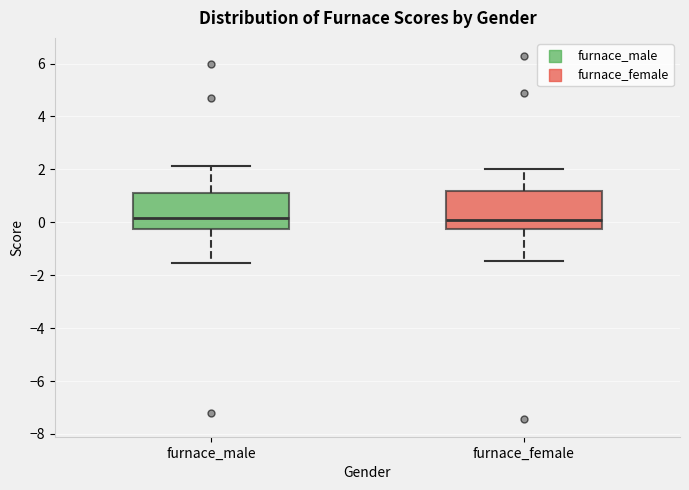

Reading left to right, transcribe this box plot: for each box, give where its median line is, the range the box spans, and where its two whiskers end, as read against the y-axis. The values are not printed on the chart, so give them approximately, as read against the axis.

furnace_male: median 0.2, box -0.2 to 1.2, whiskers -1.6 to 2.2
furnace_female: median 0.0, box -0.2 to 1.2, whiskers -1.4 to 2.0